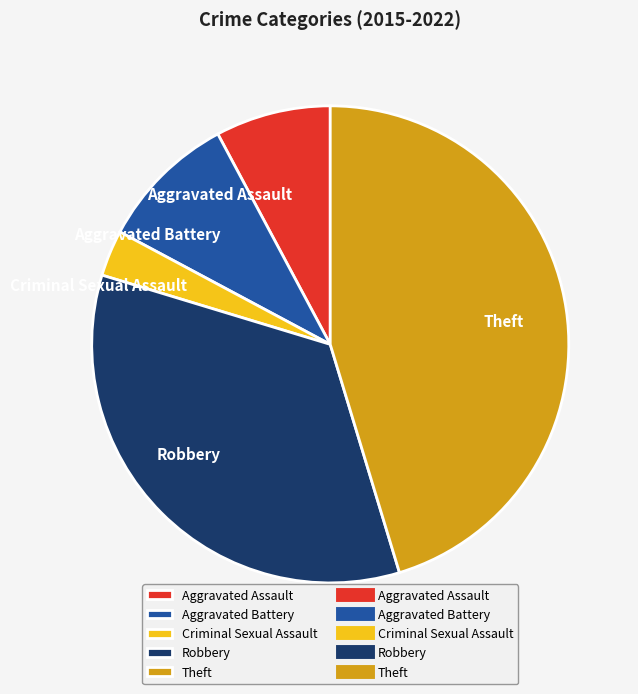

How many segments does this pie chart have?

5